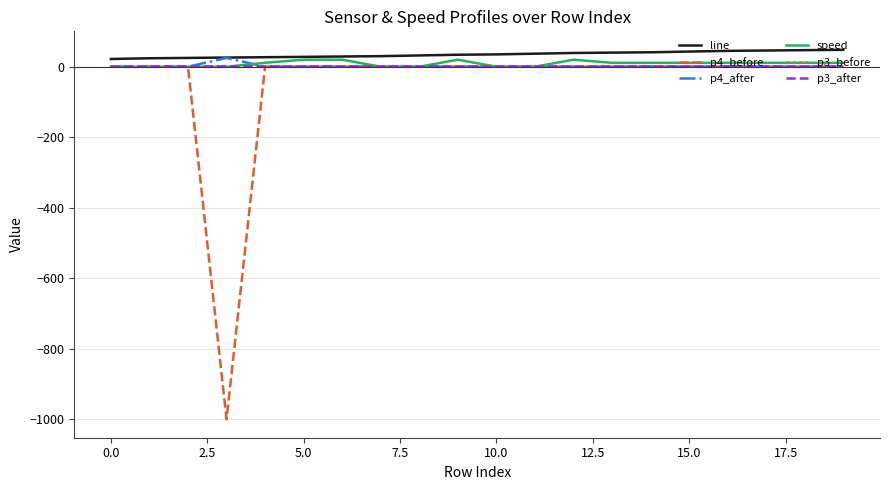

True or false: p4_before and p3_before intersect in this chart.

False